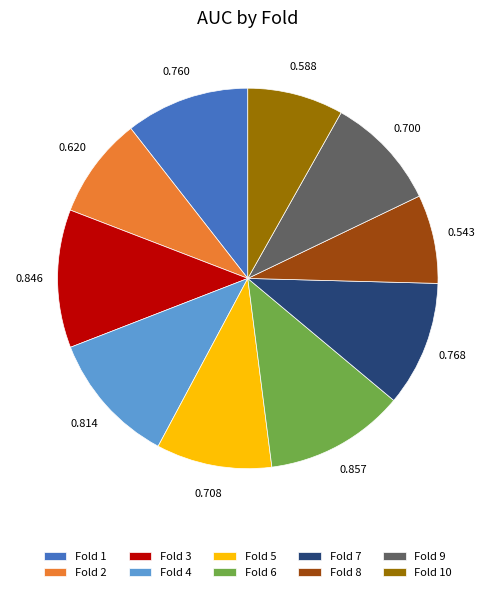

Which slice is the smallest?

Fold 8